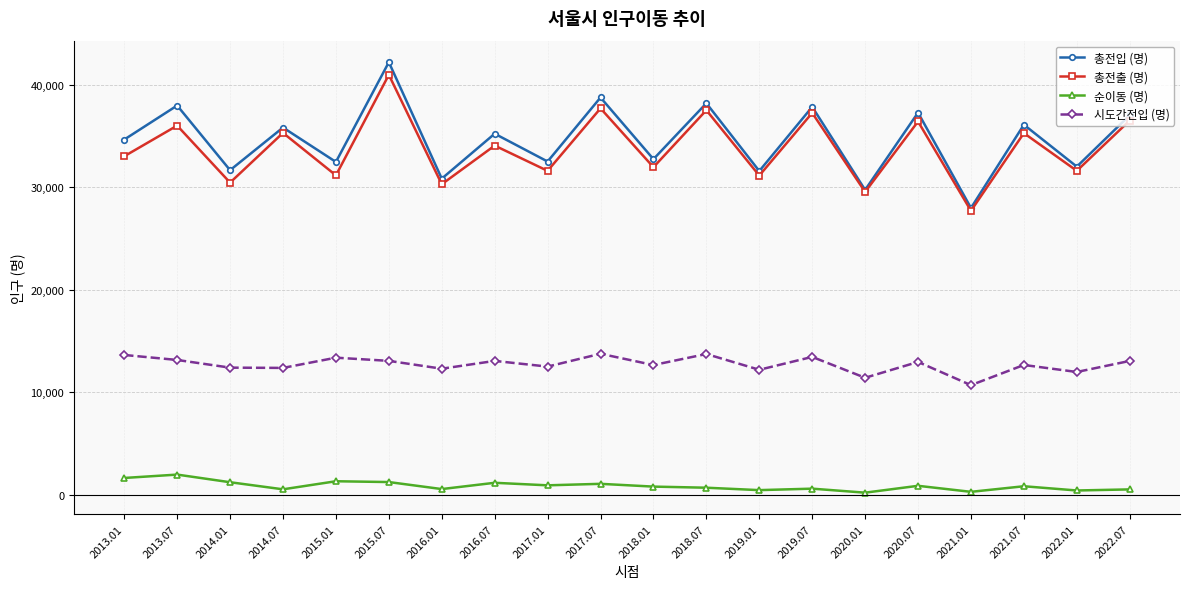

True or false: 총전출 (명) has more than 1 interior local peaks.

True